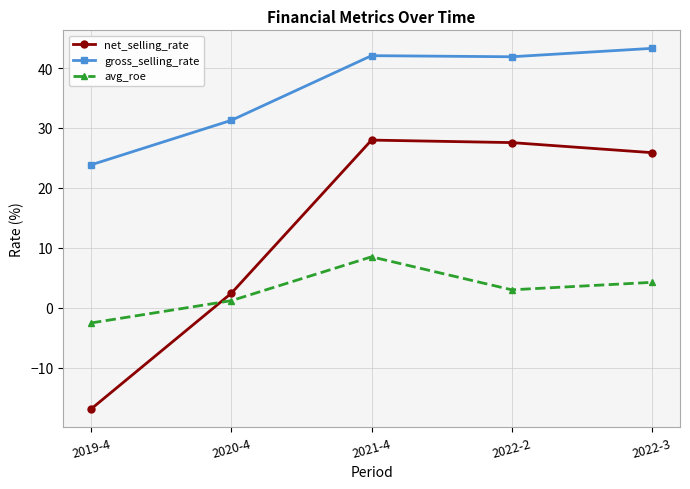

What is the average value of the net_selling_rate series?

13.4